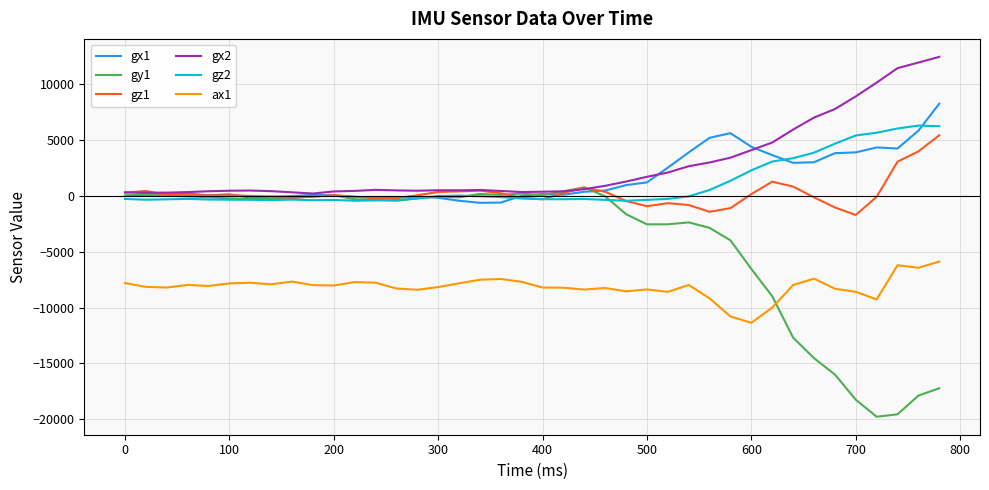

What is the minimum value shown in the chart?

-19759